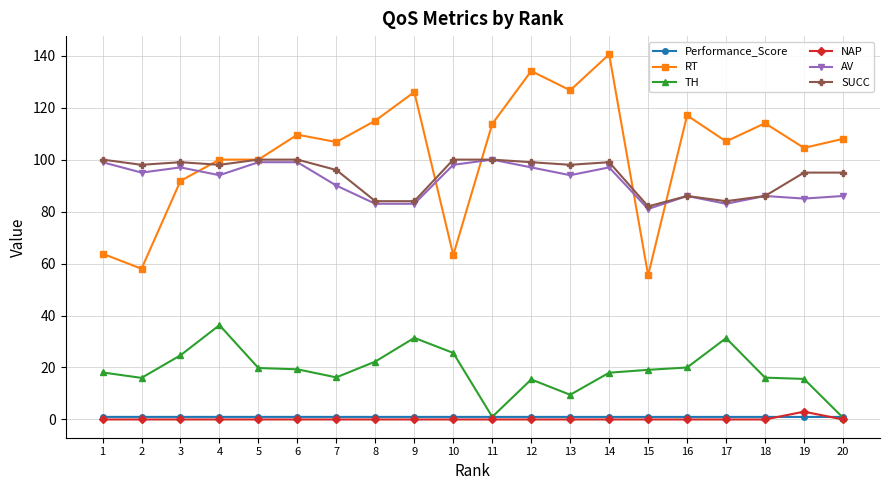

Does the chart have visible grid lines?

Yes